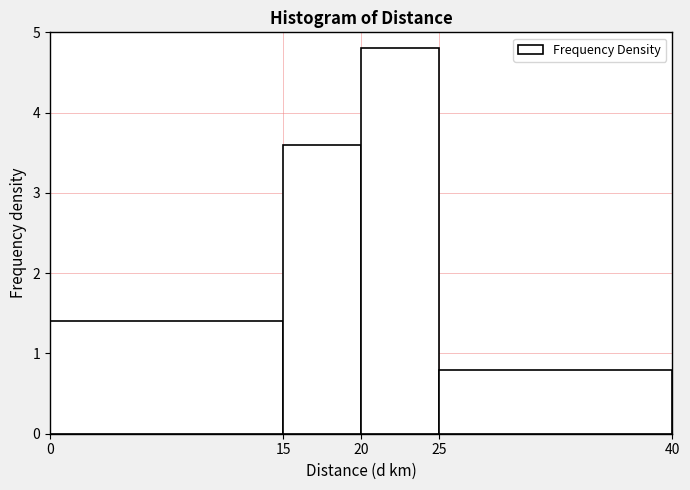

What is the height of the bar covering 15 to 20 on the x-axis? The values are not printed on the chart, so give them approximately, as read against the axis.

3.6